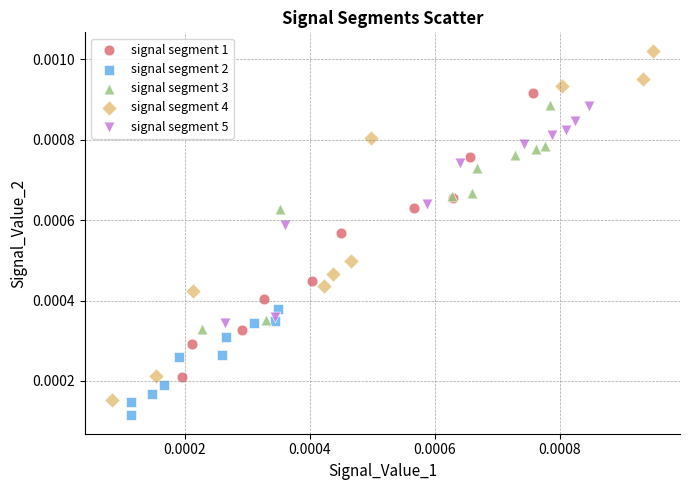

Which series has the largest Y range (max minus min)?

signal segment 4